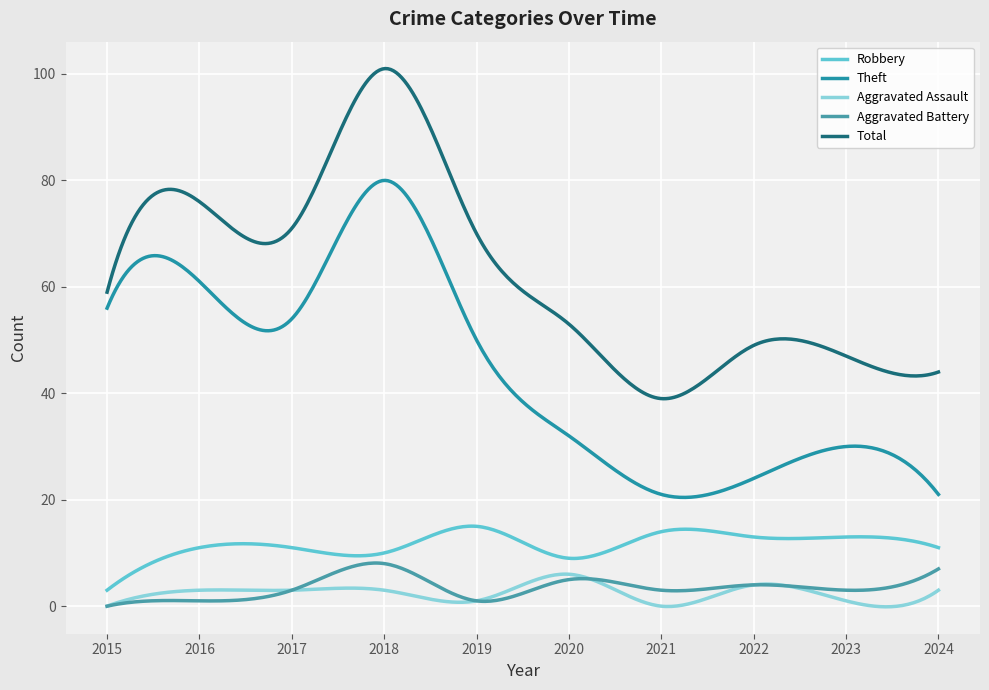

What is the lowest value of the Theft series?

20.4